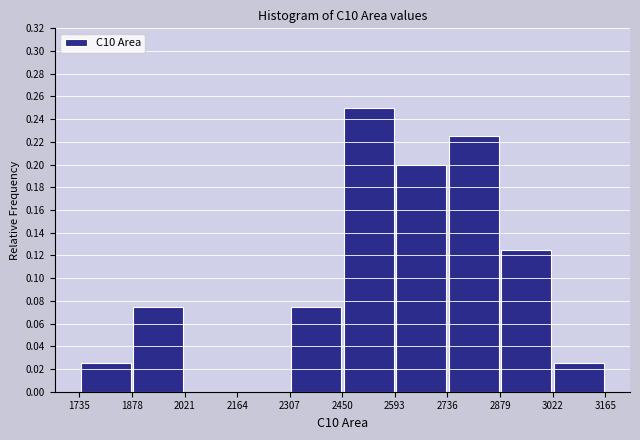

Reading left to right, list every bar in this chart as the range it spans on the x-axis followed by its height. Neither the bar edges nor the heights are printed on the chart, so give them approximately, as read against the axes.

1740 to 1880: 0.026
1880 to 2020: 0.076
2020 to 2160: 0
2160 to 2300: 0
2300 to 2440: 0.076
2440 to 2600: 0.250
2600 to 2740: 0.200
2740 to 2880: 0.226
2880 to 3020: 0.126
3020 to 3160: 0.026